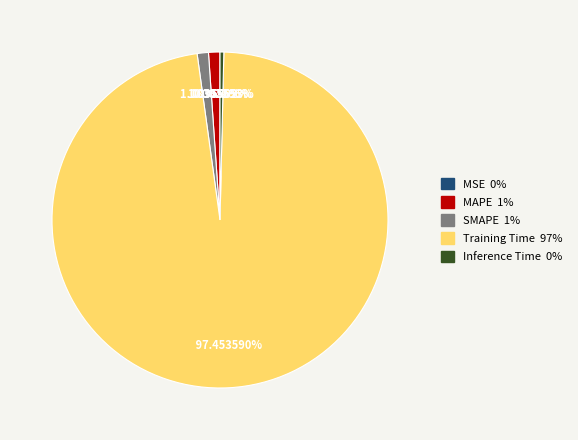

Which category has the biggest portion of the pie?

Training Time